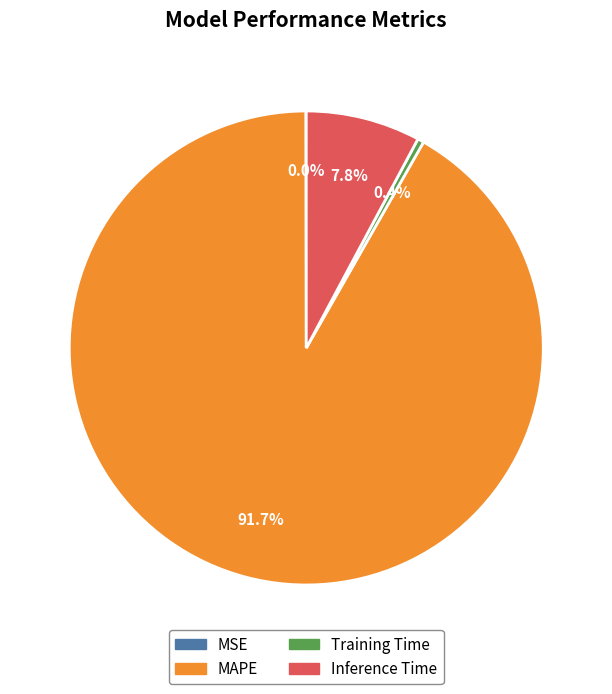

To the nearest percent, what is the difference between the largest and smallest slice percentages?

92%